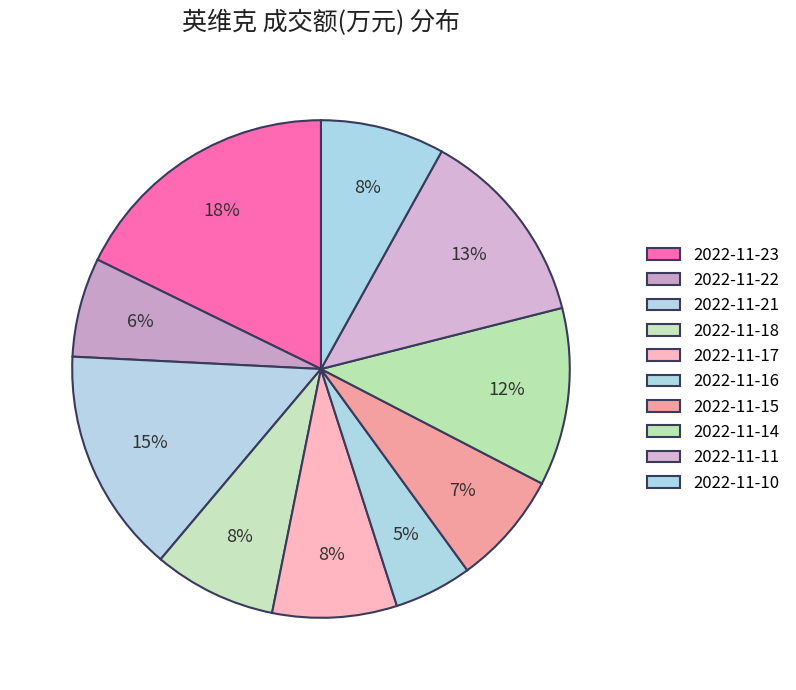

To the nearest percent, what is the difference between the 2022-11-23 and 2022-11-16 slice percentages?

13%